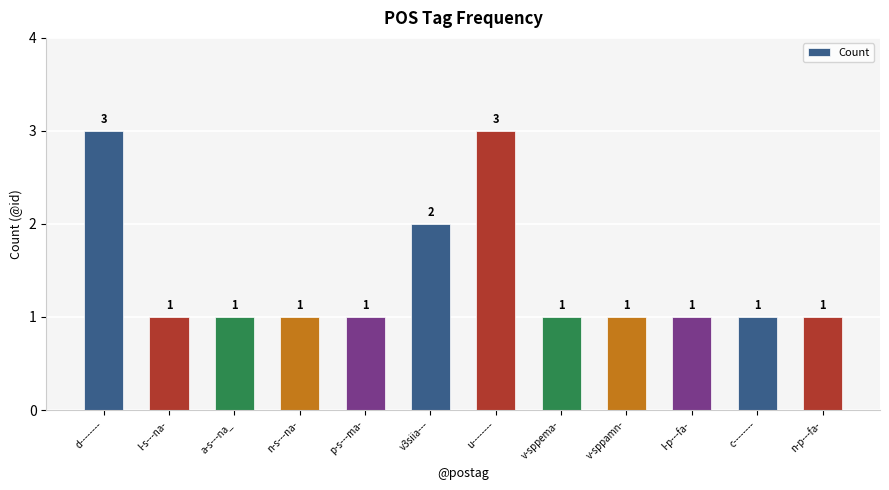

What is the difference between the maximum and minimum values?

2